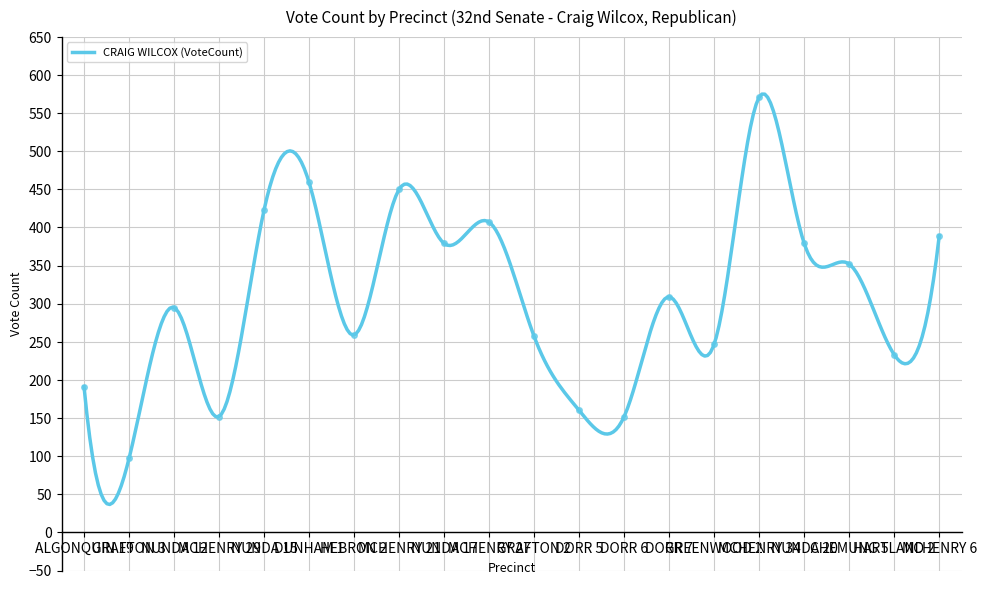

What is the greatest value displayed?

571